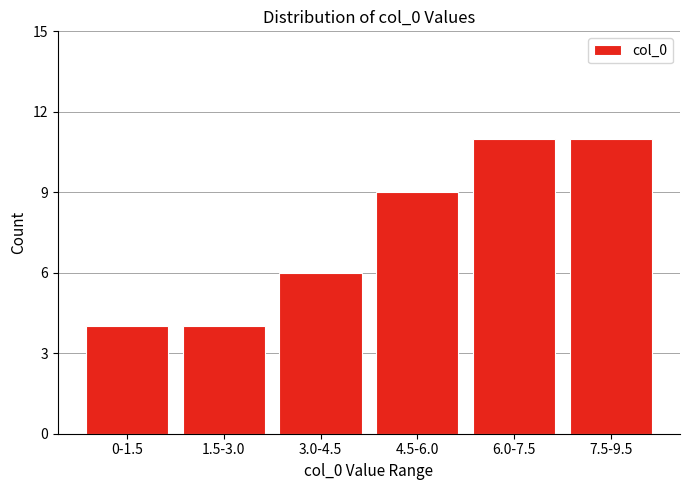

Reading left to right, list all the values displayed in this chart.

0-1.5=4	1.5-3.0=4	3.0-4.5=6	4.5-6.0=9	6.0-7.5=11	7.5-9.5=11